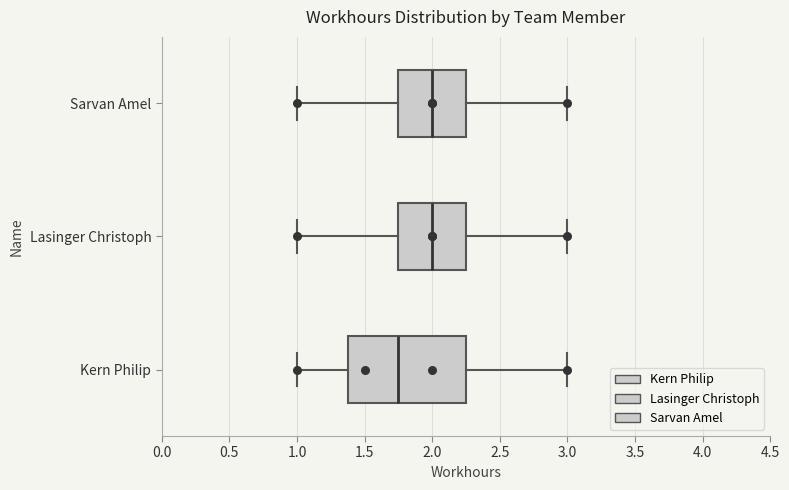

Which box is the widest, from its left edge to its right edge?

Kern Philip